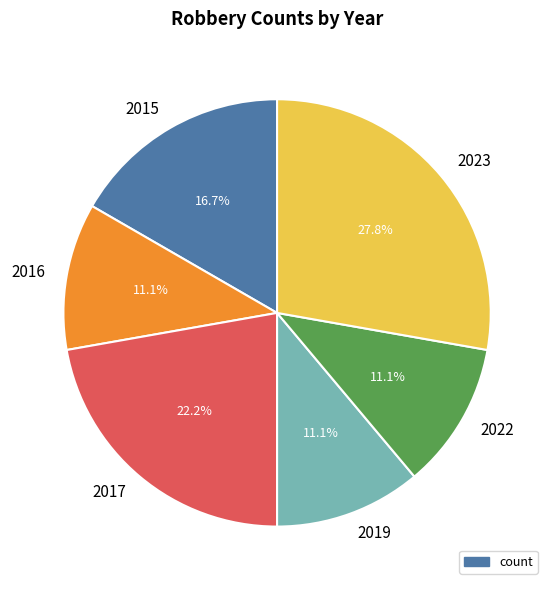

Is 2016 the majority of the pie?

No